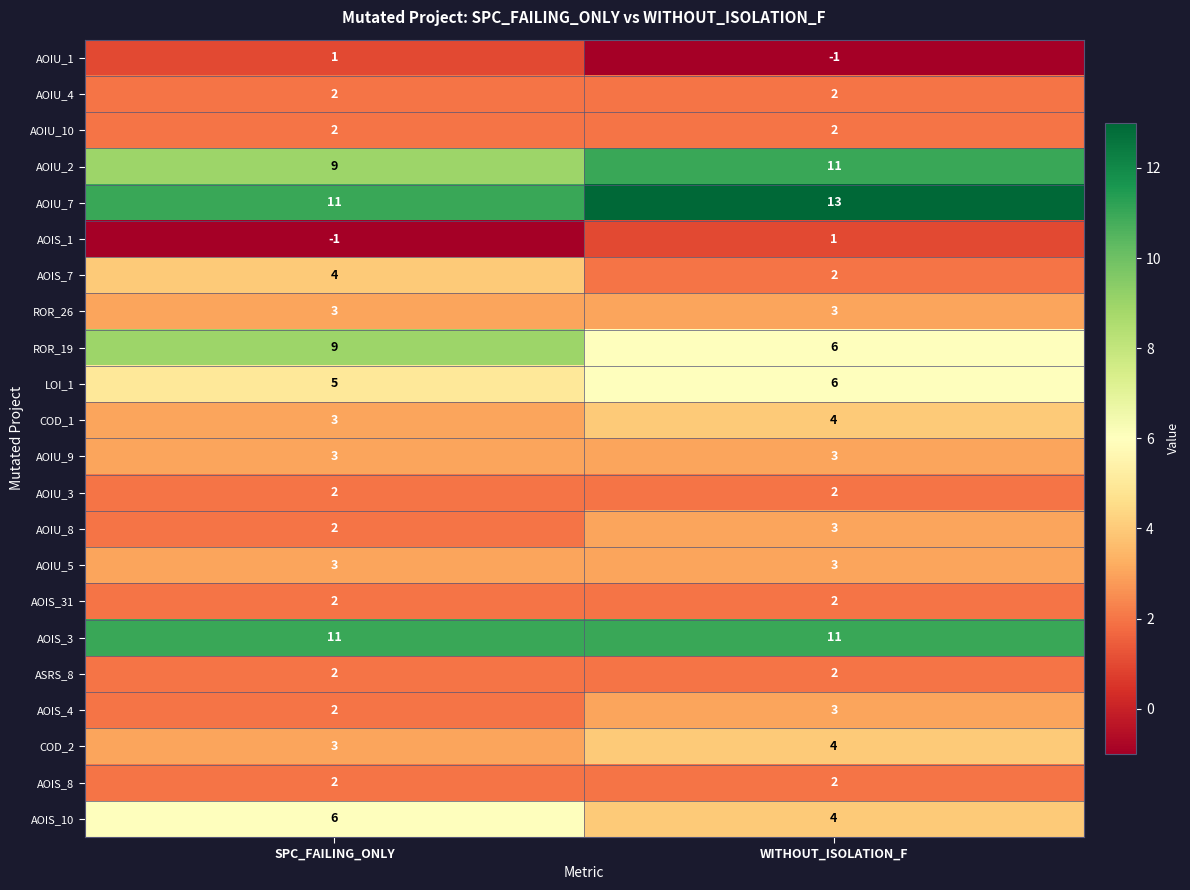

True or false: AOIS_1 has a value of -1 at SPC_FAILING_ONLY.

True